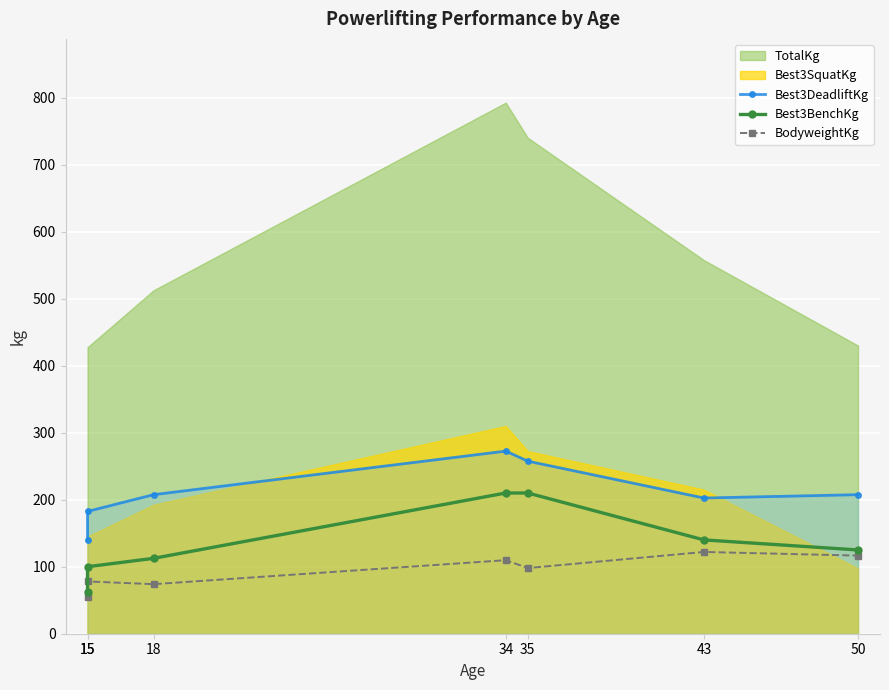

What is the value of the Best3DeadliftKg point at the 4th from the left?

272.5